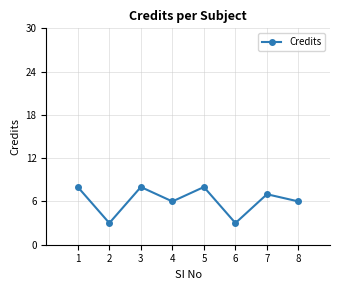

What is the greatest value displayed?

8